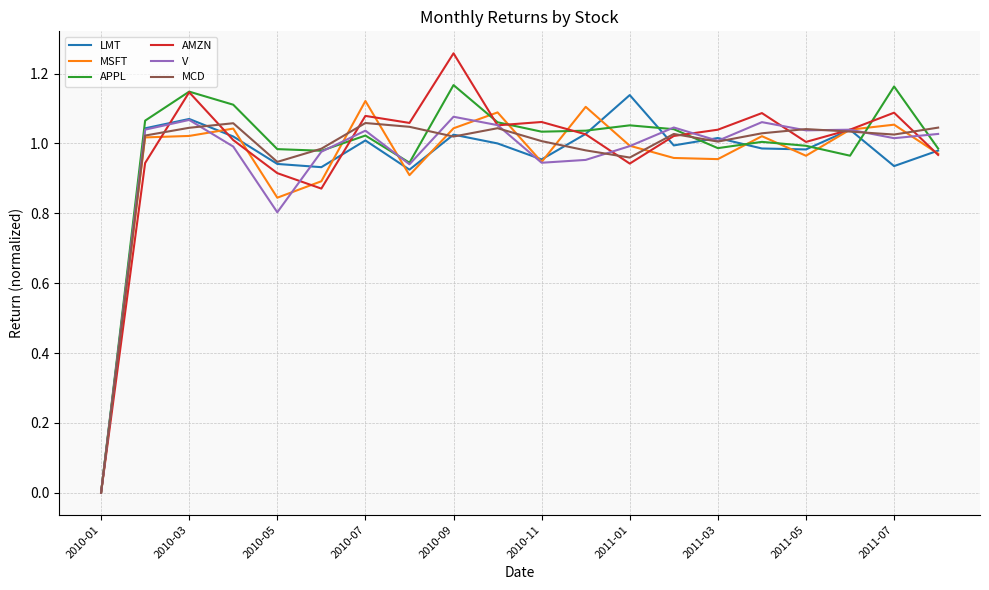

Which series has the largest range (max minus min)?

AMZN